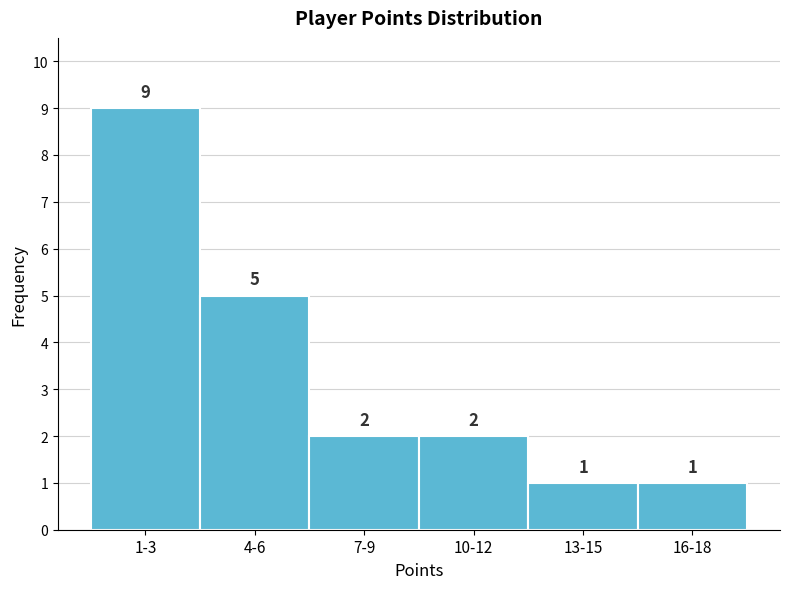

Reading left to right, what are all the values shown in this chart?

9	5	2	2	1	1